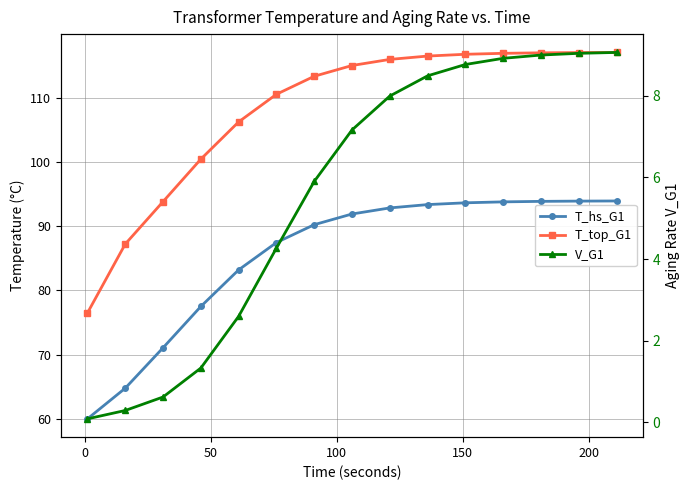

Does the chart have visible grid lines?

Yes